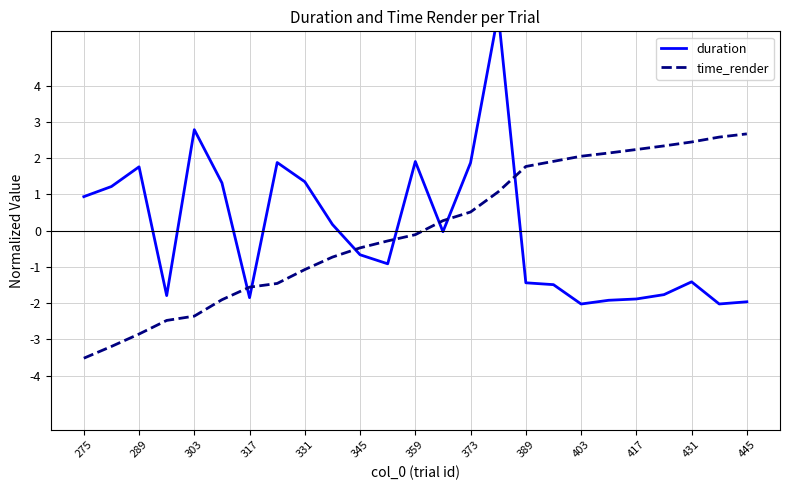

The time_render series shows 0.1 at 13. True or false?

False